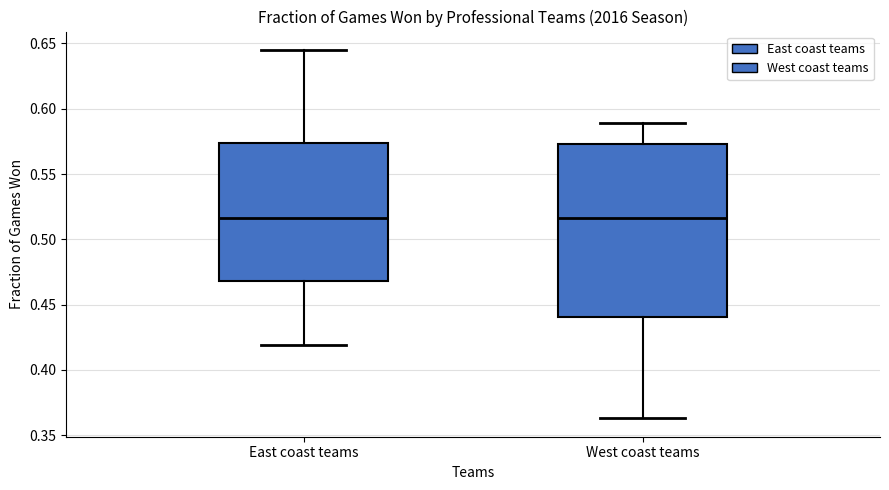

Where is the lower edge of the box for West coast teams on the y-axis? The values are not printed on the chart, so give them approximately, as read against the axis.

0.440